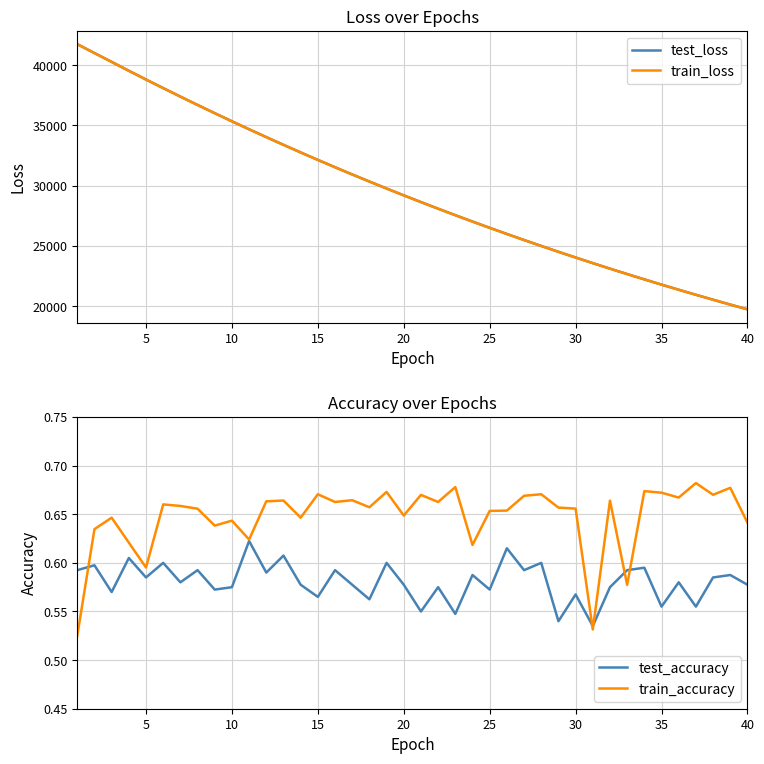

At which category does train_accuracy reach its first local valley?

5